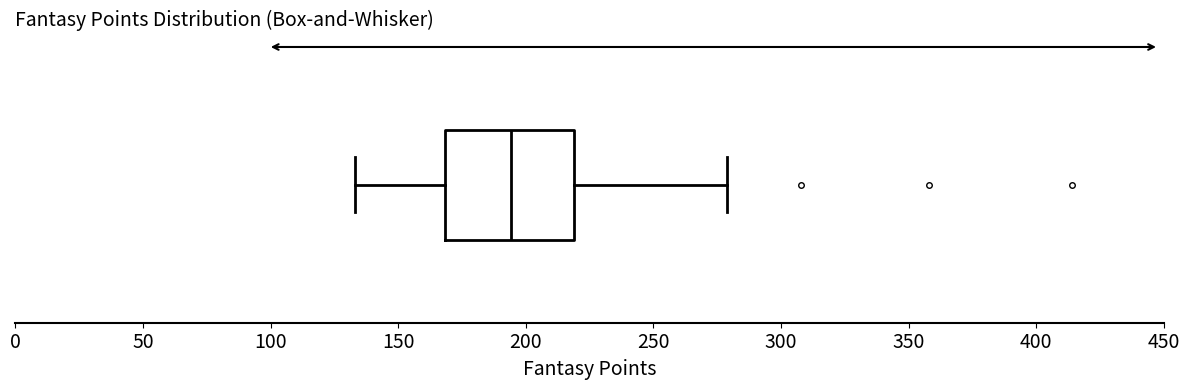

Transcribe this box plot: give where the median line is, the range the box spans, and where the two whiskers end, as read against the x-axis. The values are not printed on the chart, so give them approximately, as read against the axis.

median 195, box 170 to 220, whiskers 135 to 280